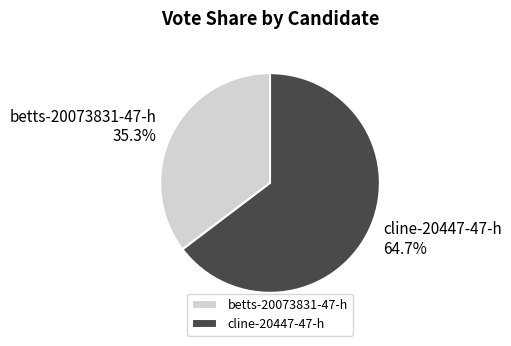

How much of the chart is everything except cline-20447-47-h?

35.3%